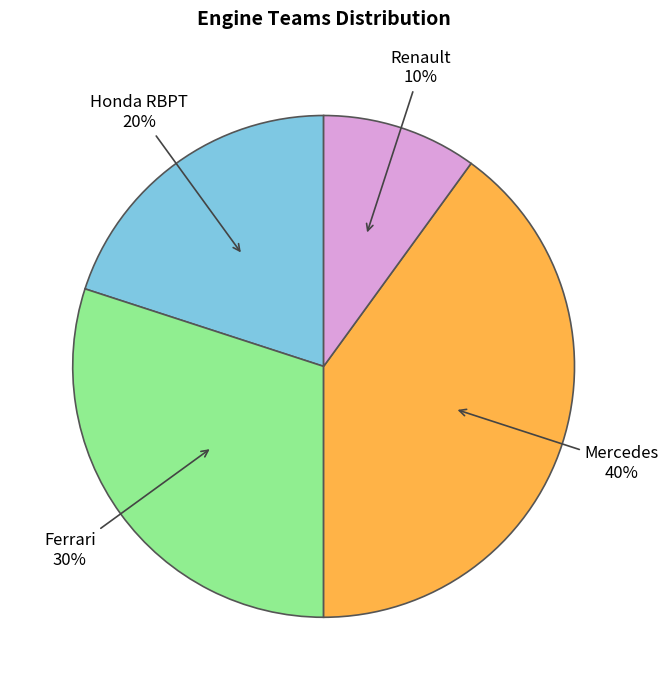

To the nearest percent, what is the difference between the largest and smallest slice percentages?

30%